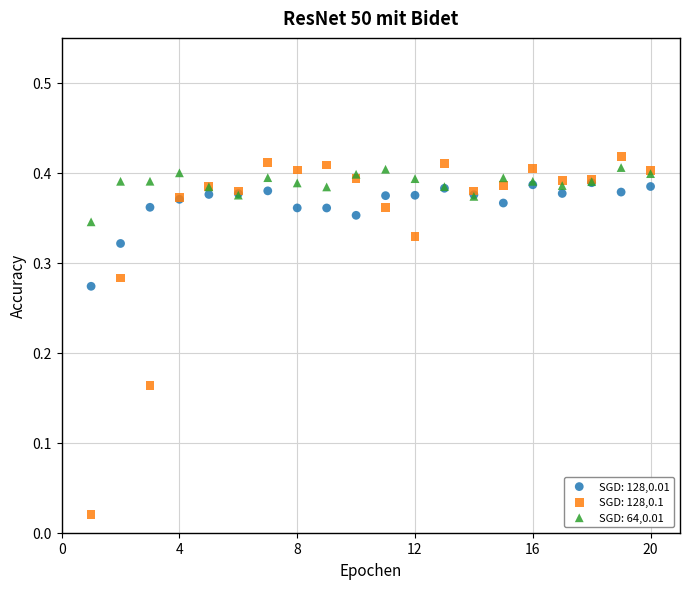

Which series contains the highest Y value?

SGD: 128,0.1